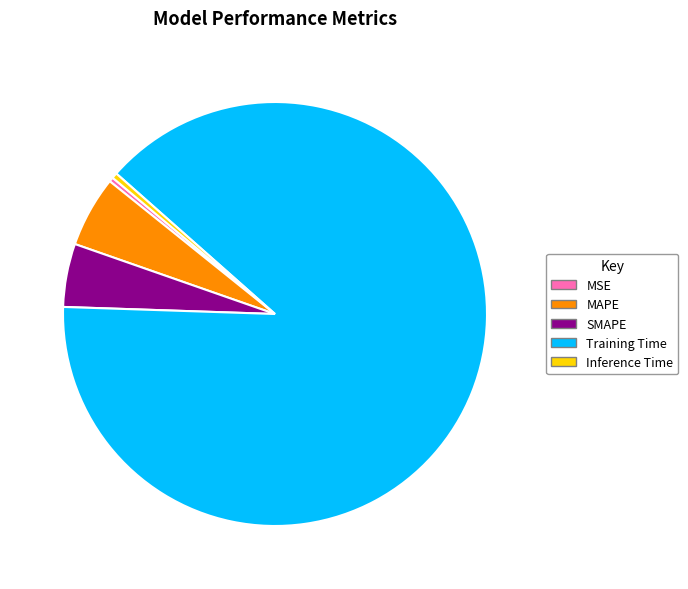

The Training Time slice represents 79% of the pie. True or false?

False